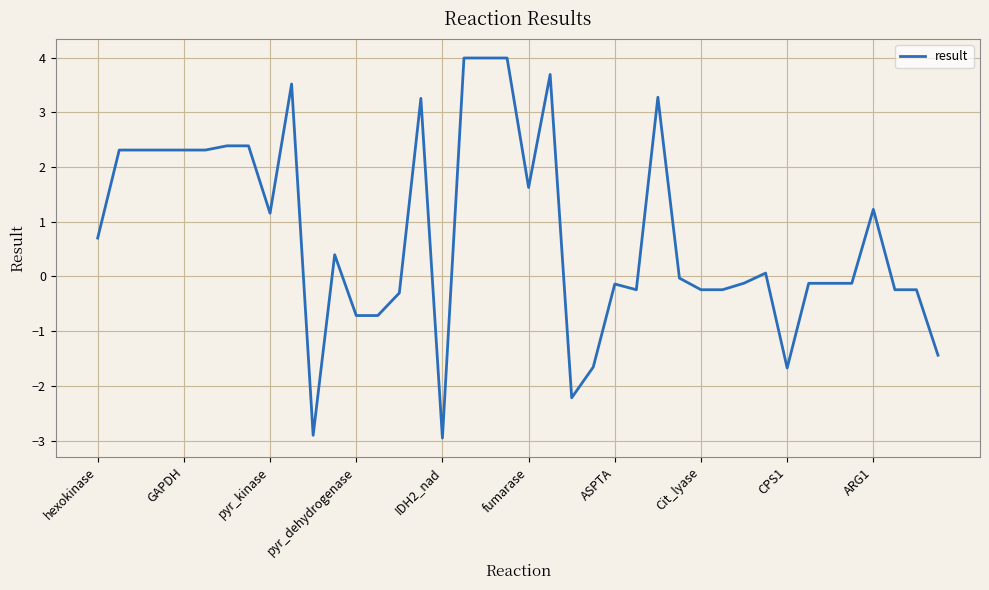

What is the minimum value shown in the chart?

-3.0